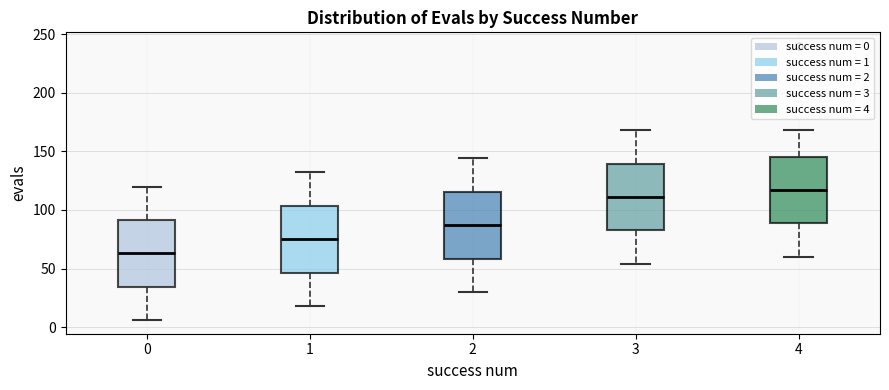

Where does the upper whisker of the box at x = 1 end on the y-axis? The values are not printed on the chart, so give them approximately, as read against the axis.

130